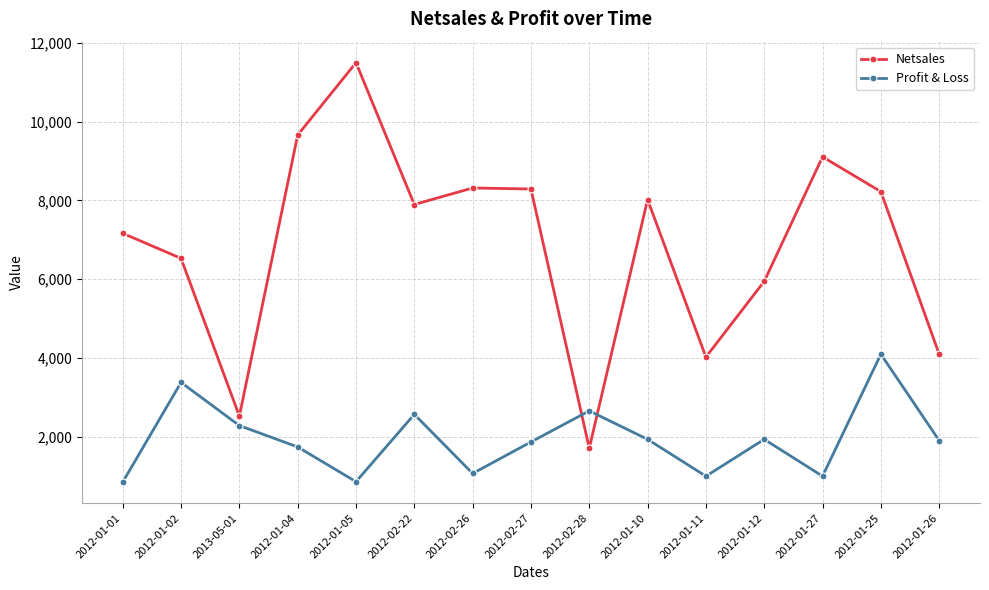

The Profit & Loss series shows 3872.9 at 2012-02-28. True or false?

False